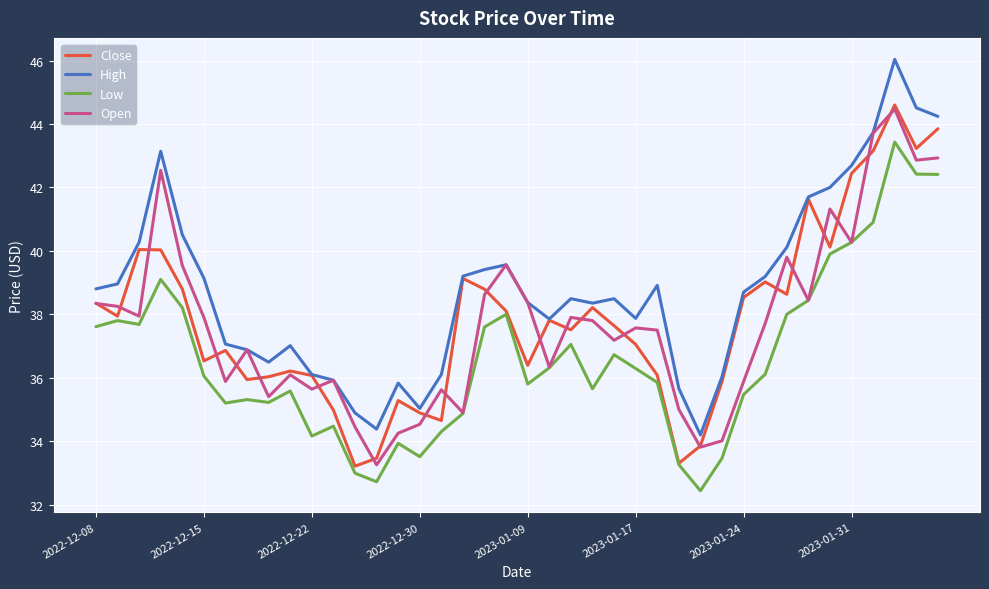

True or false: Close has more than 1 points higher than both neighbors.

True